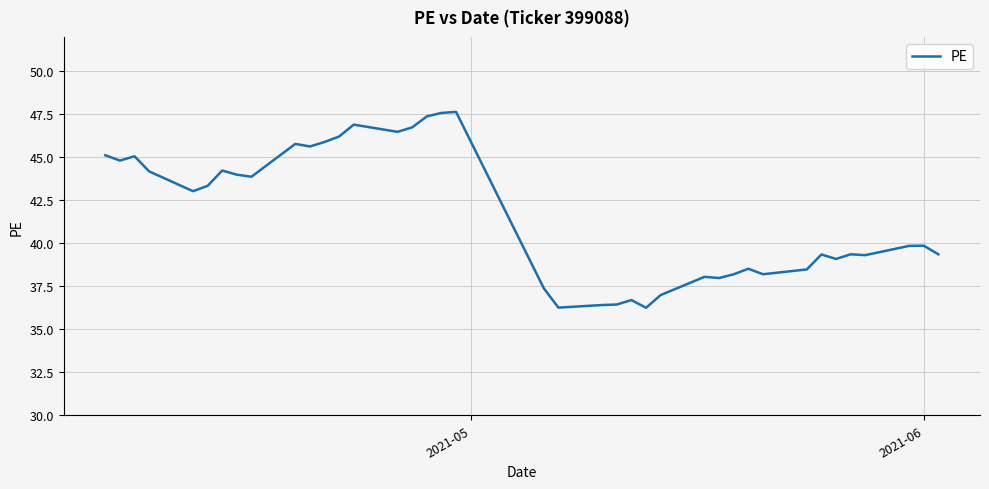

What is the difference between the maximum and minimum values?

11.4